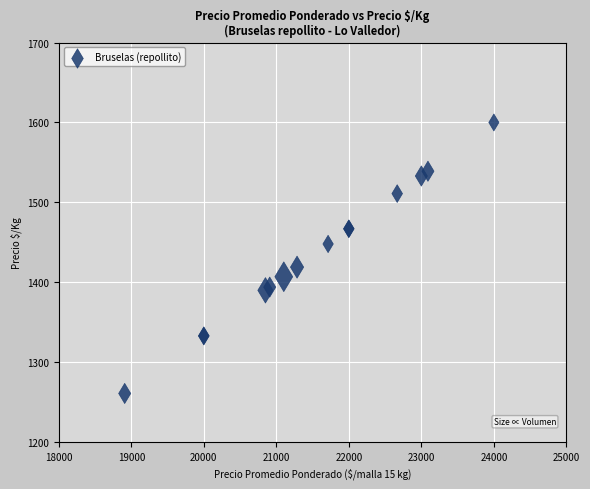

What Y value in the scatter plot is closest to 1430?

1419